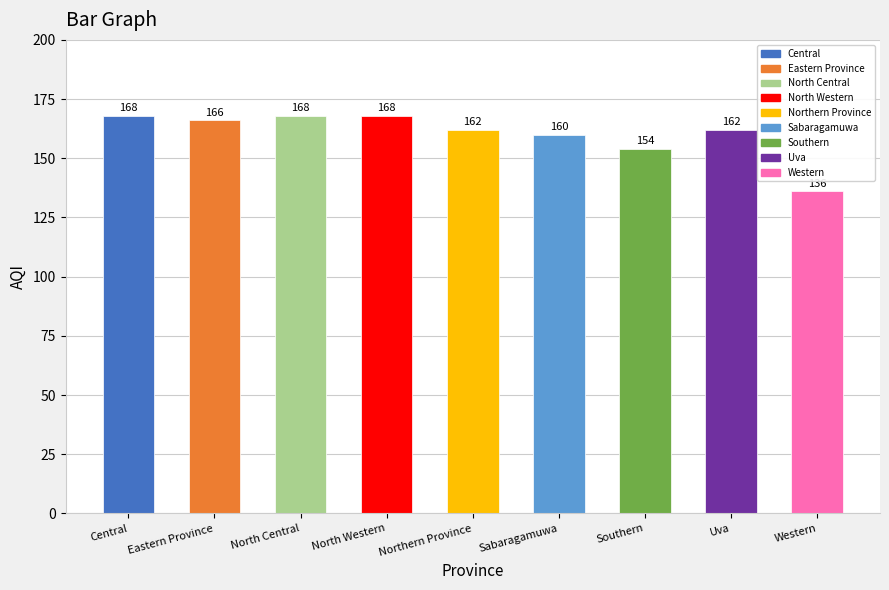

What is the minimum value shown in the chart?

136